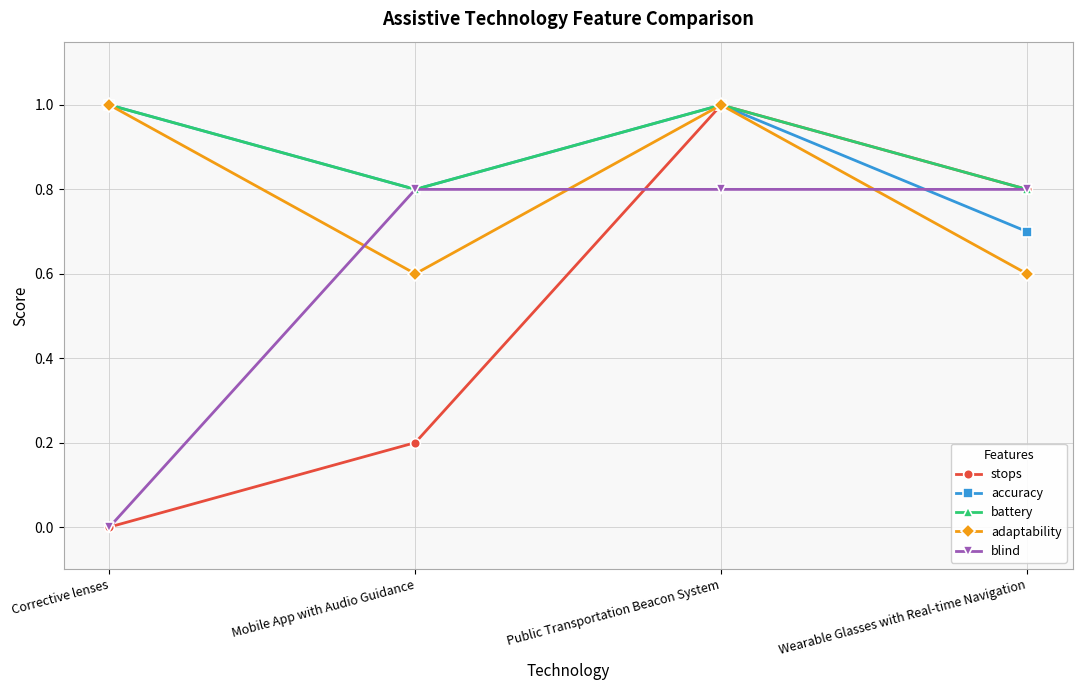

What is the label of the 2nd point from the right?

Public Transportation Beacon System